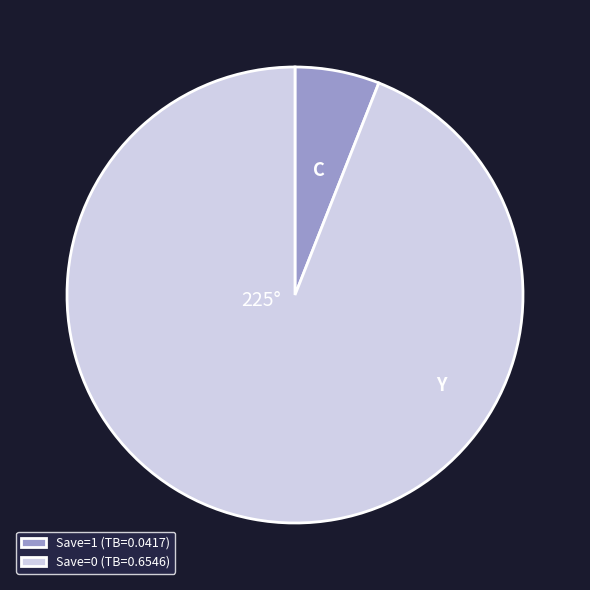

Which slice is the smallest?

Save=1 (TB=0.0417)